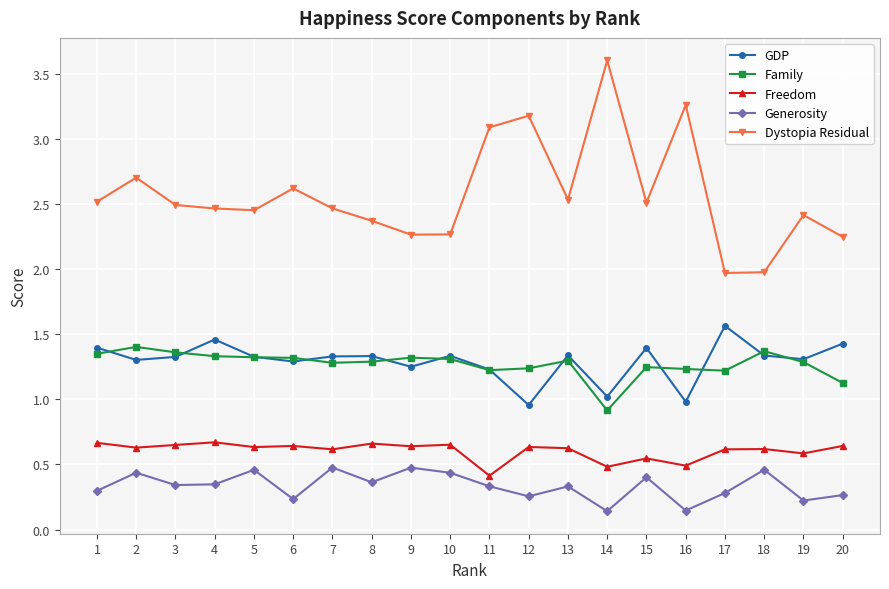

True or false: GDP and Generosity intersect in this chart.

False